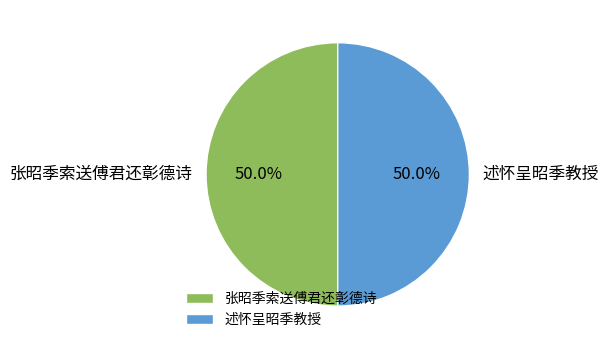

To the nearest percent, what is the combined percentage of 张昭季索送傅君还彰德诗 and 述怀呈昭季教授?

100%